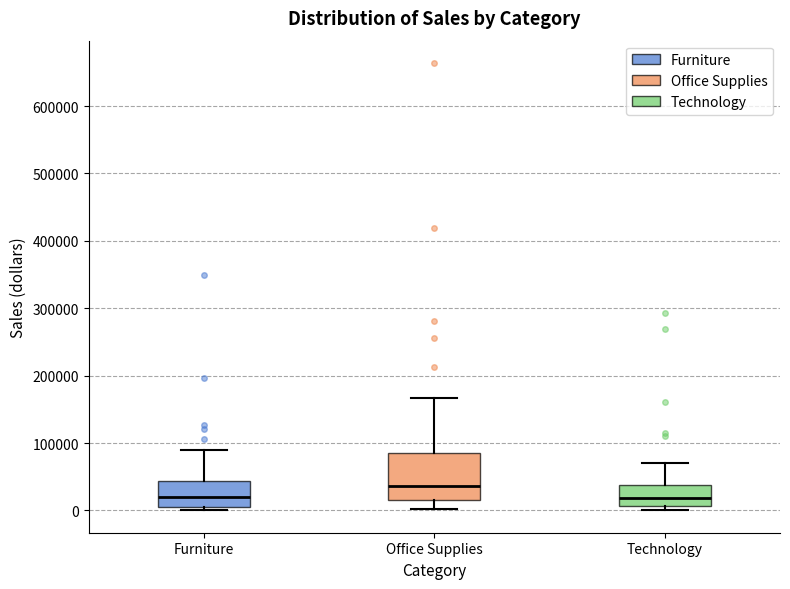

Reading left to right, read every box against the y-axis: the position of its median line, the range the box covers, and the ends of its whiskers. The values are not printed on the chart, so give them approximately, as read against the axis.

Furniture: median 20000, box 10000 to 40000, whiskers 0 to 90000
Office Supplies: median 40000, box 20000 to 80000, whiskers 0 to 170000
Technology: median 20000, box 10000 to 40000, whiskers 0 to 70000